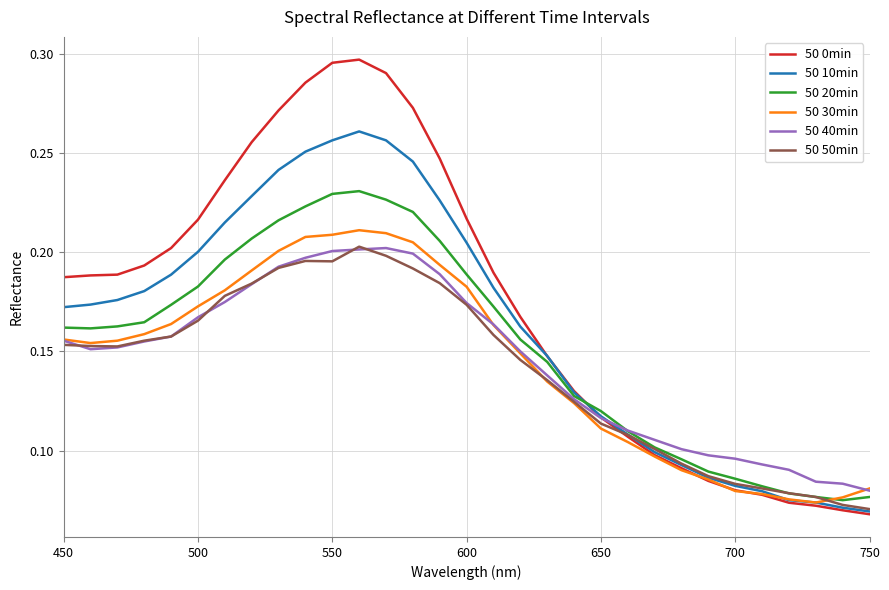

Does the chart have visible grid lines?

Yes